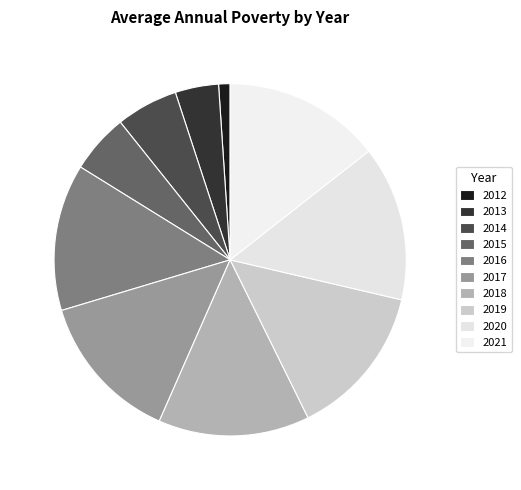

What is the change in value from 2015 to 2021?

+153